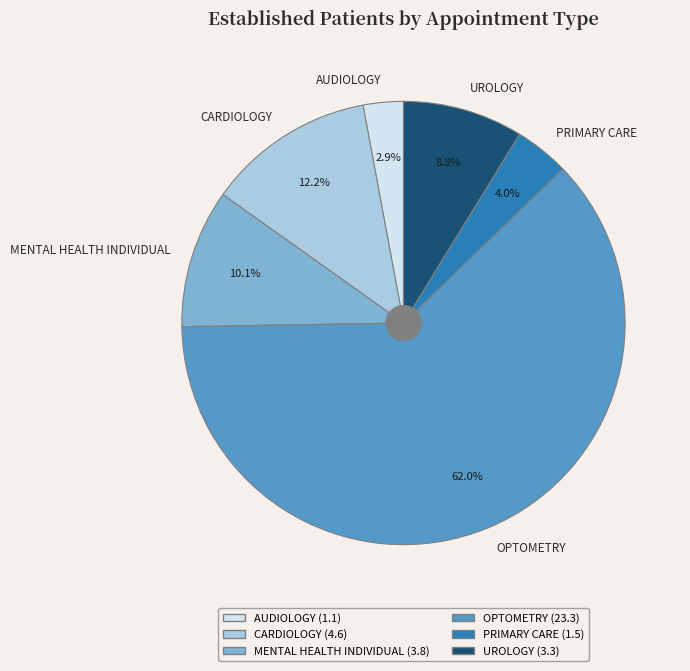

Which slice is the largest?

OPTOMETRY